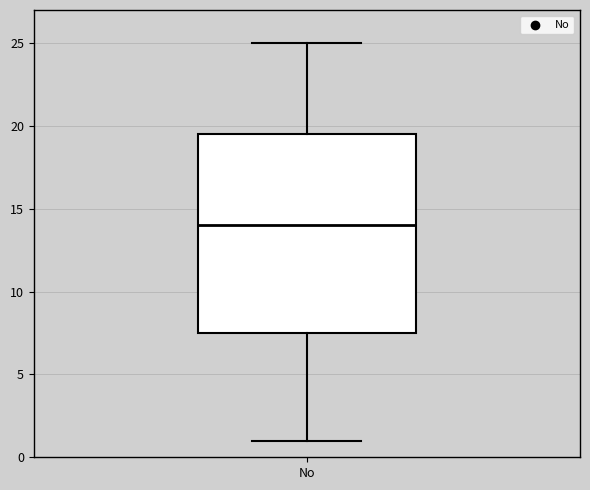

Where does the upper whisker of the box for No end on the y-axis? The values are not printed on the chart, so give them approximately, as read against the axis.

25.0